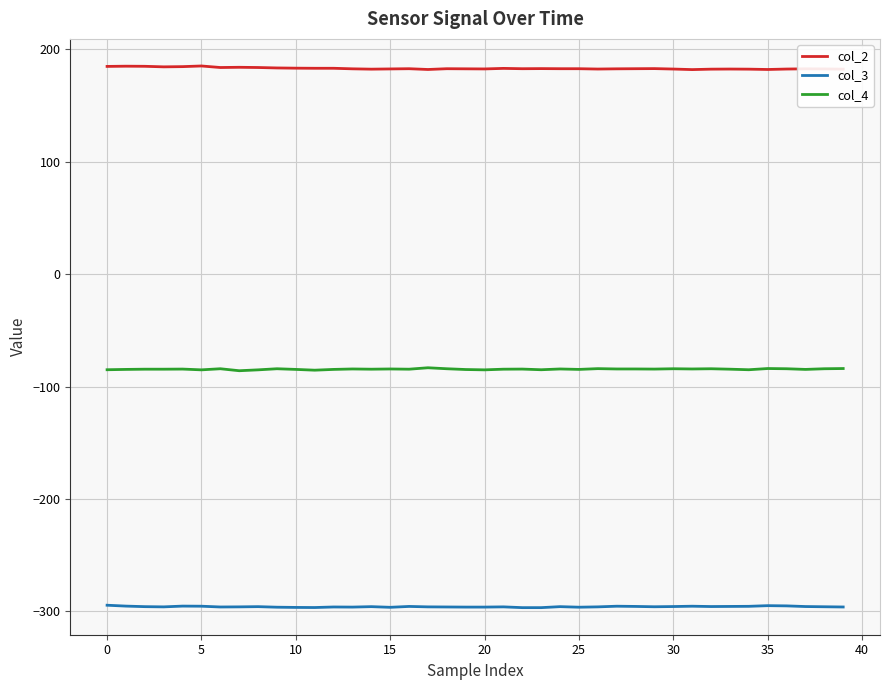

Rank the series by their maximum value, from highest to lowest.

col_2, col_4, col_3